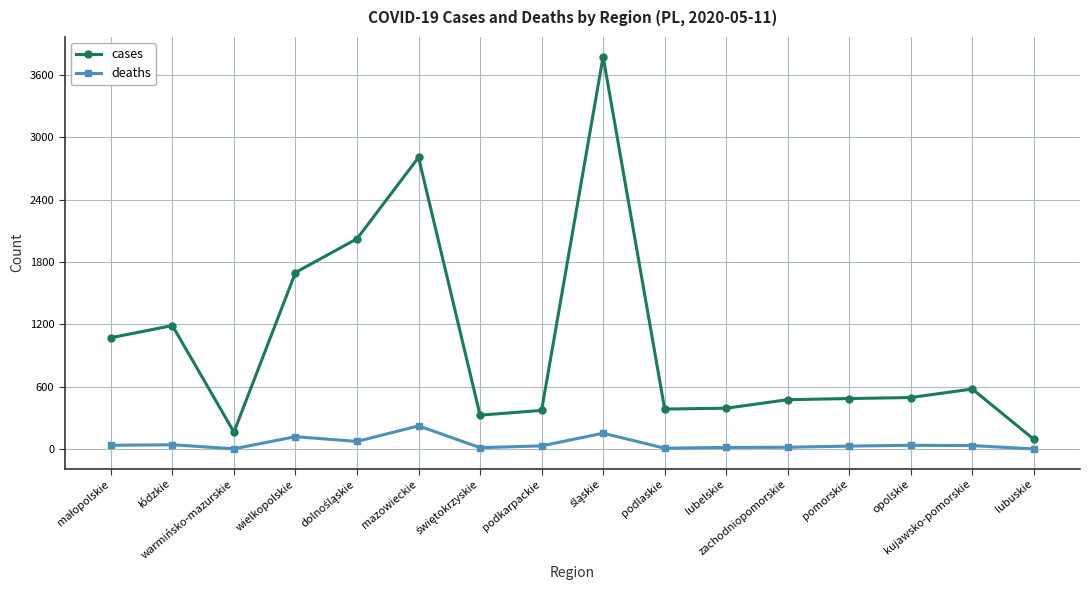

At how many categories does at least one series exceed 1568?

4